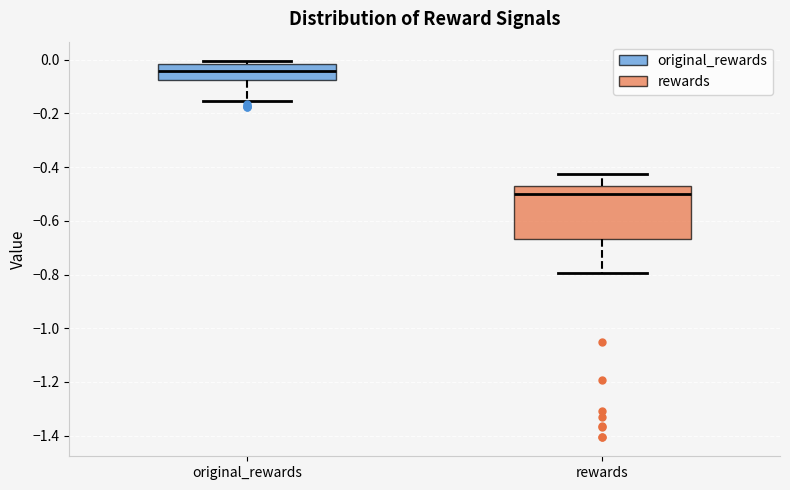

Reading left to right, read every box against the y-axis: the position of its median line, the range the box covers, and the ends of its whiskers. The values are not printed on the chart, so give them approximately, as read against the axis.

original_rewards: median -0.04, box -0.08 to -0.02, whiskers -0.16 to 0.00
rewards: median -0.50, box -0.66 to -0.46, whiskers -0.80 to -0.42